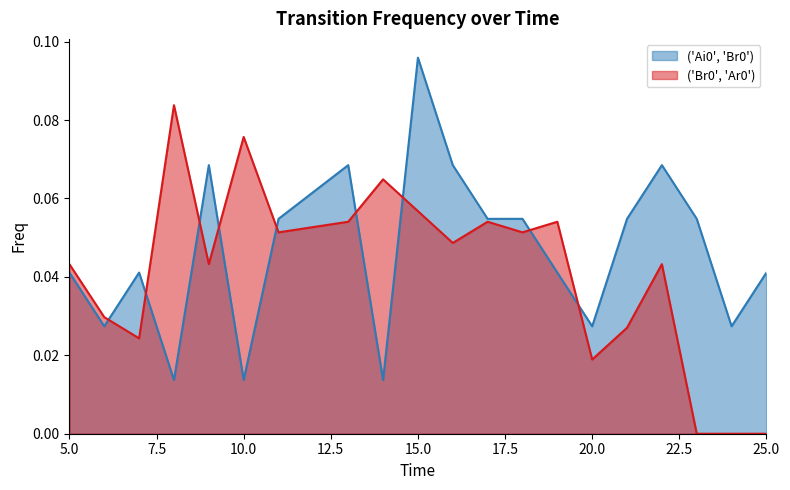

What is the total value across all series at 9?

0.1